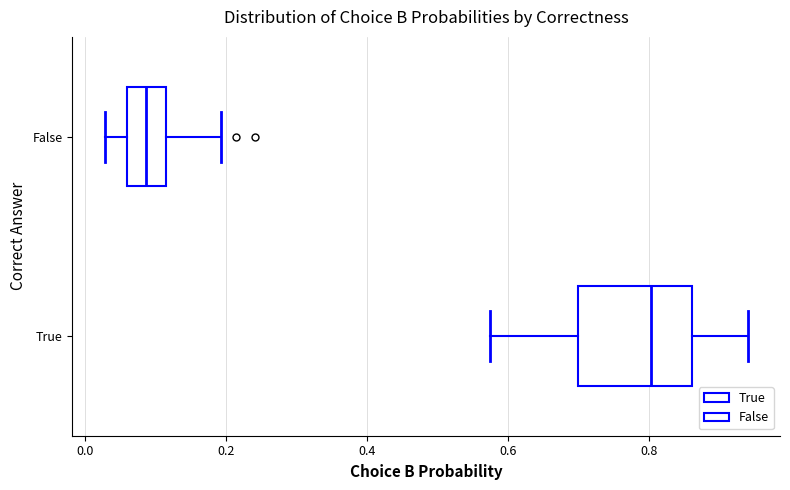

Where does the right whisker of the box for True end on the x-axis? The values are not printed on the chart, so give them approximately, as read against the axis.

0.94